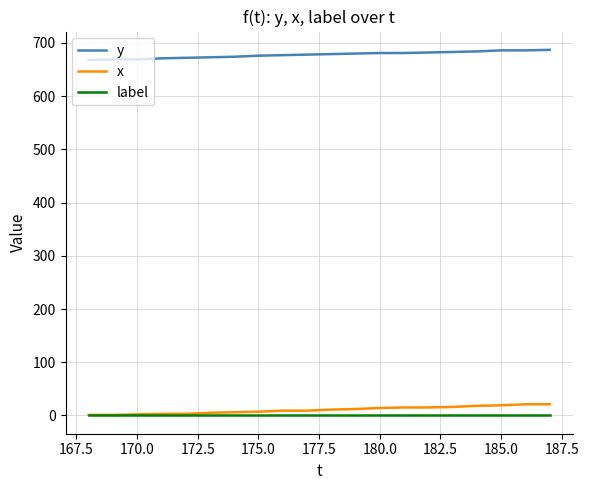

True or false: label and y intersect in this chart.

False